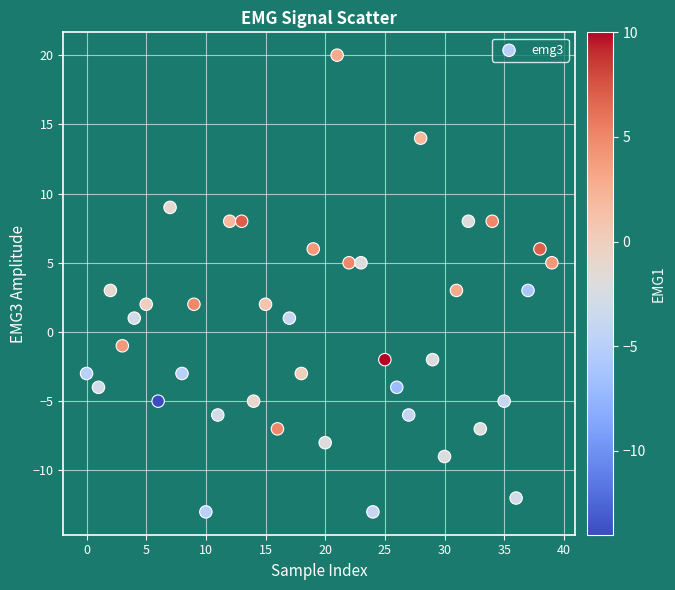

What is the range of Y values (max minus min)?

33